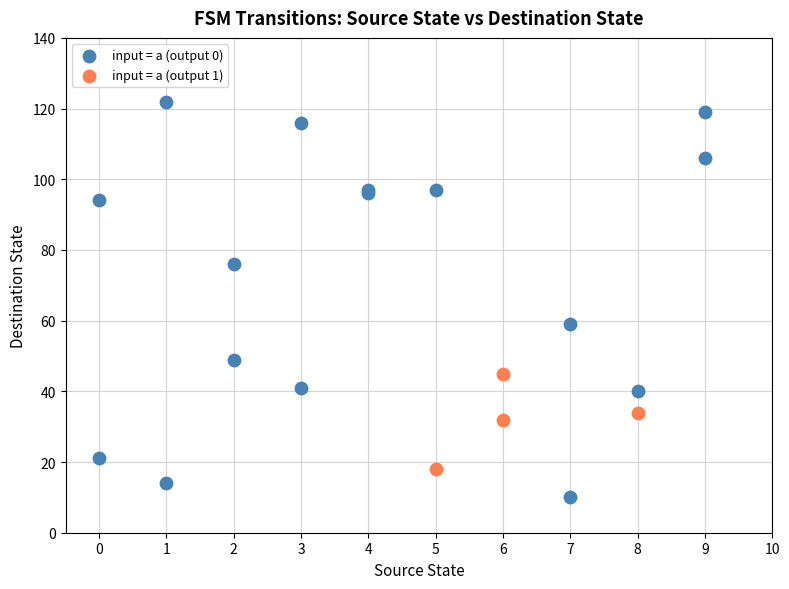

Which series reaches the maximum Y coordinate?

input = a (output 0)